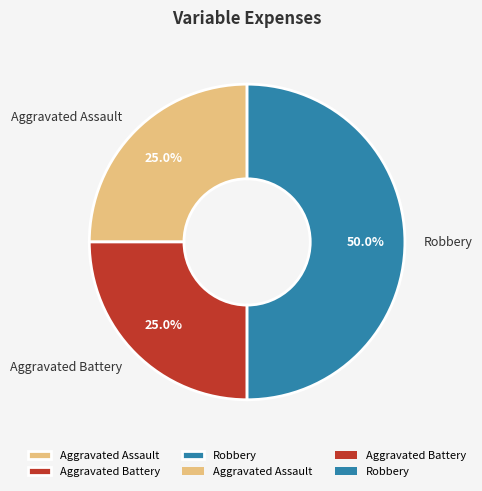

To the nearest percent, what is the combined percentage of Aggravated Battery and Robbery?

75%